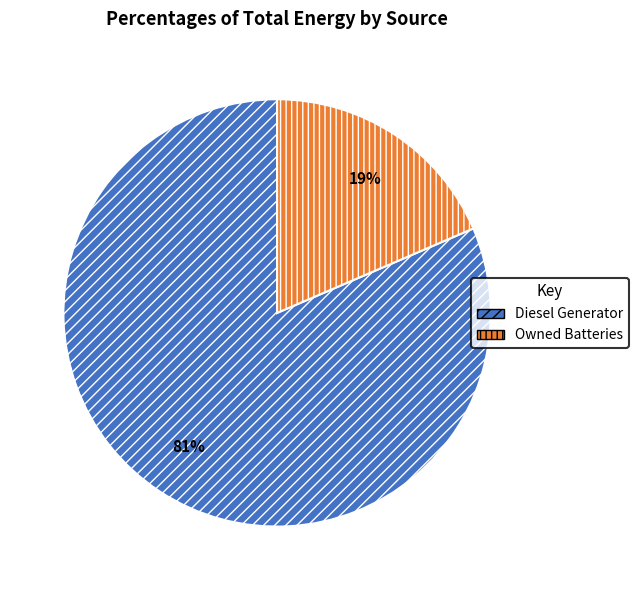

How many segments does this pie chart have?

2